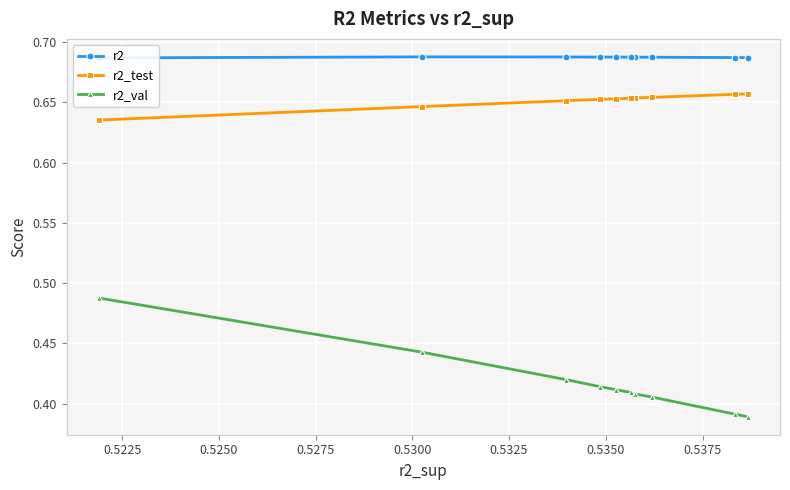

How many r2_test values are between 0 and 1?

10